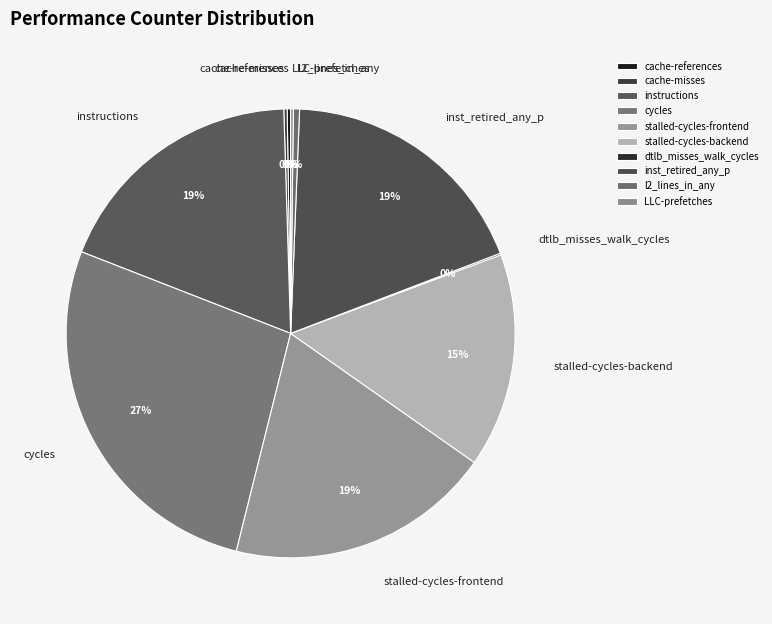

Do stalled-cycles-frontend and instructions together represent more than half of the pie?

No